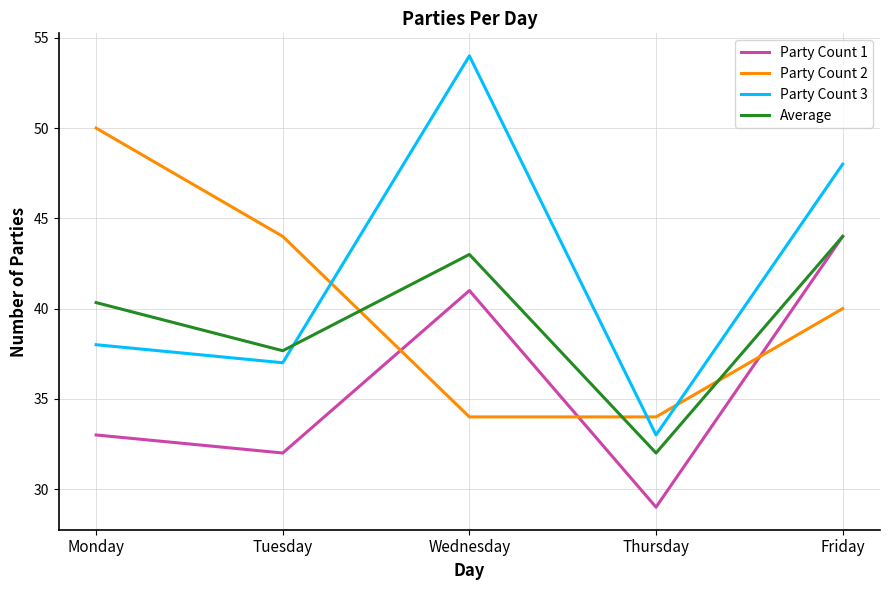

Does the chart have visible grid lines?

Yes